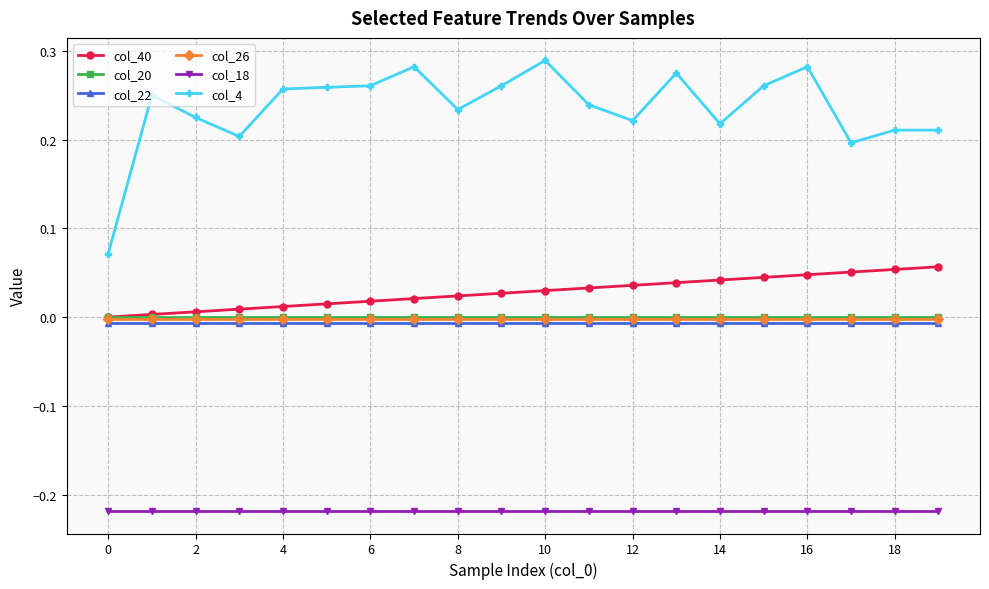

Which series has the largest total across all categories?

col_4